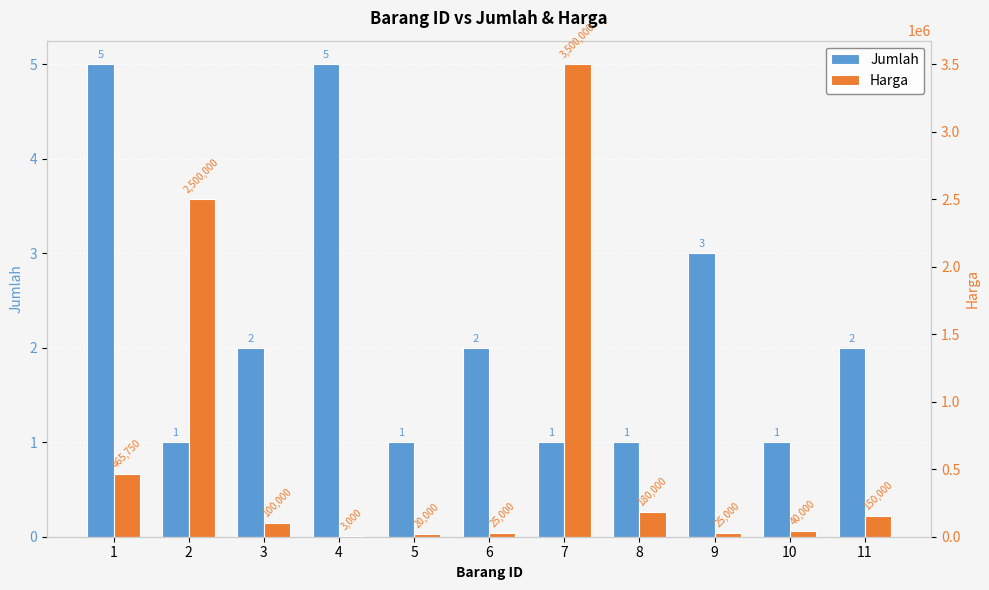

At which category is the sum across all series the highest?

7